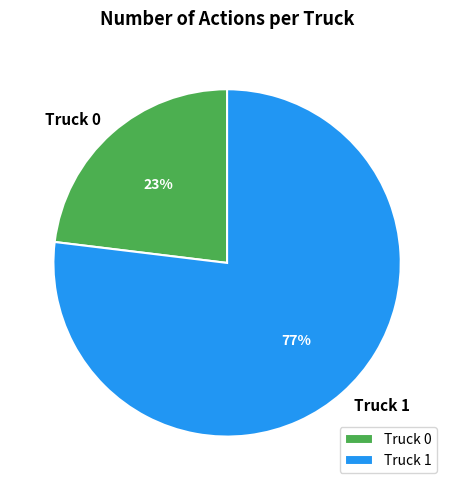

What is the largest slice in the pie chart?

Truck 1